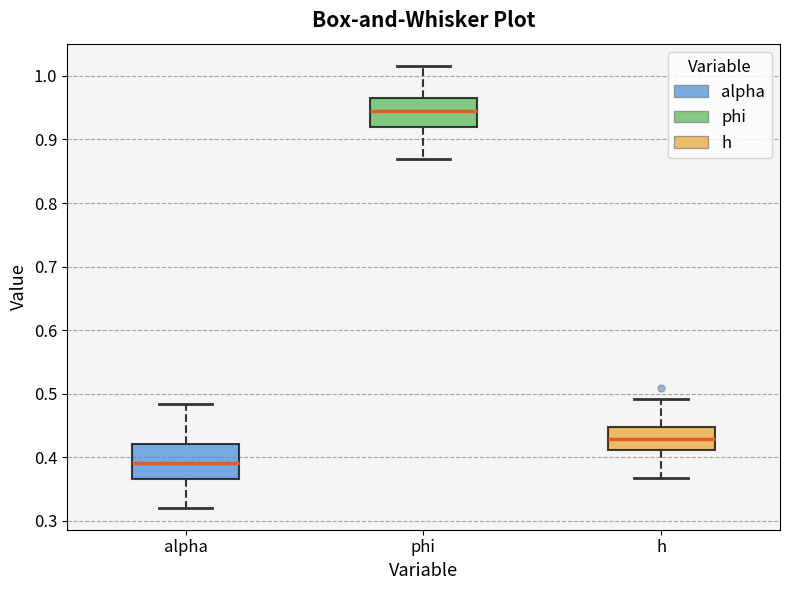

Reading left to right, read every box against the y-axis: the position of its median line, the range the box covers, and the ends of its whiskers. The values are not printed on the chart, so give them approximately, as read against the axis.

alpha: median 0.39, box 0.36 to 0.42, whiskers 0.32 to 0.48
phi: median 0.95, box 0.92 to 0.96, whiskers 0.87 to 1.02
h: median 0.43, box 0.41 to 0.45, whiskers 0.37 to 0.49